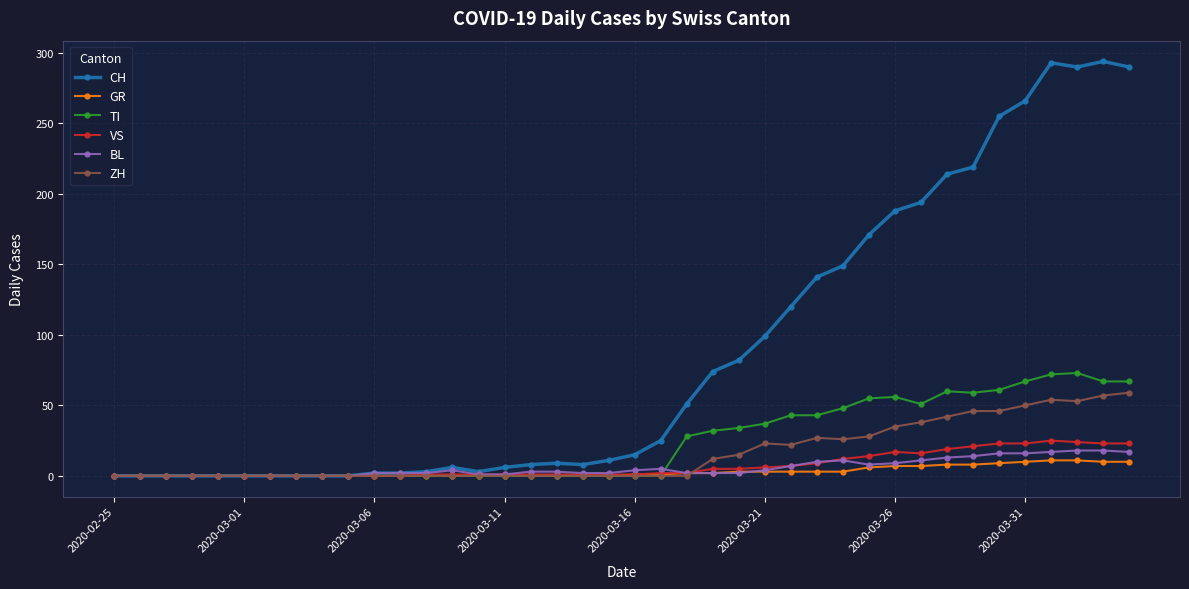

Which series has the largest total across all categories?

CH